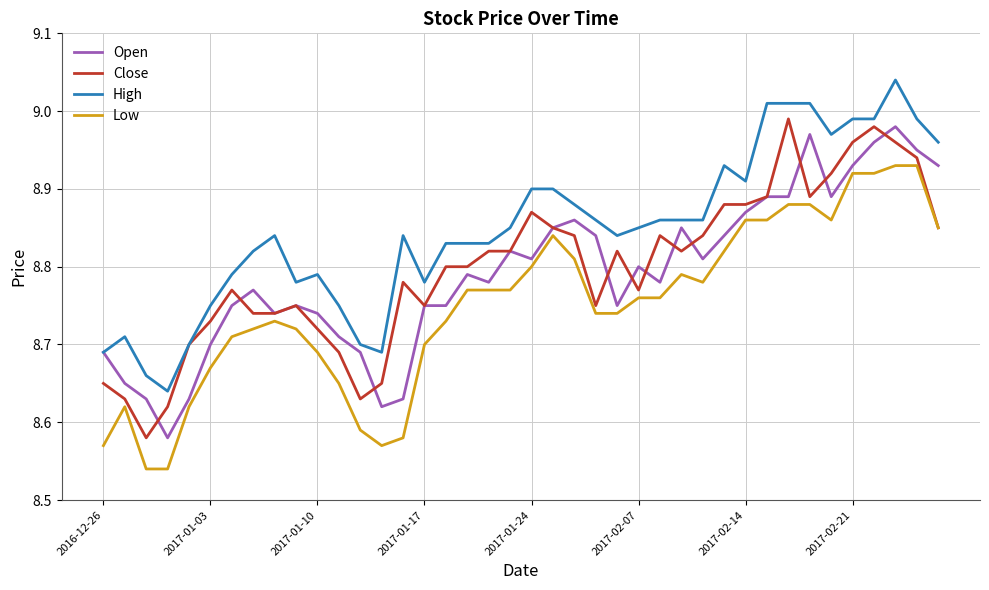

Which series has the largest total across all categories?

High